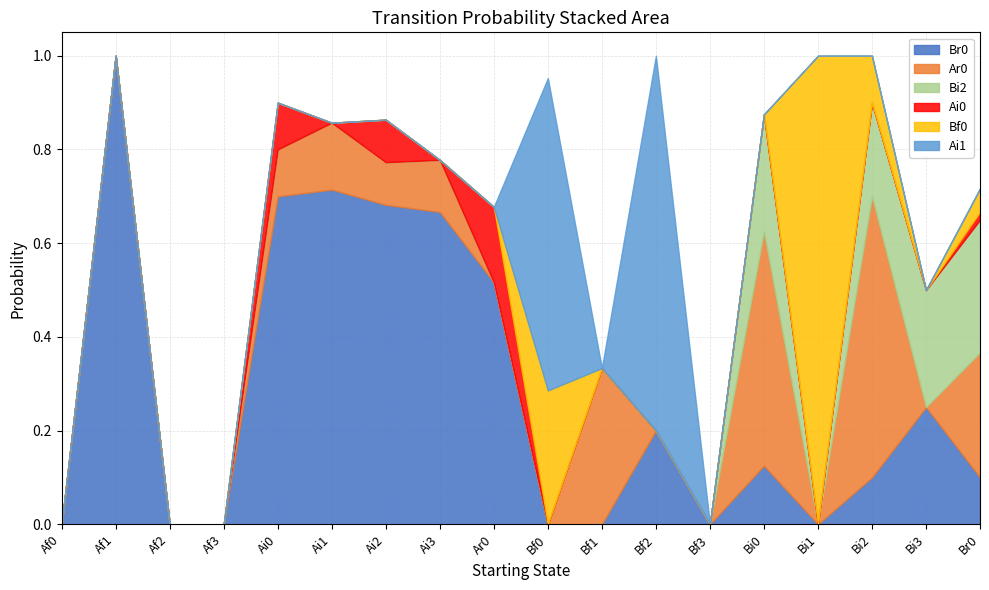

List the labels in order of Ai0 value, smallest first.

Af0, Af1, Af2, Af3, Ai1, Ai3, Bf0, Bf1, Bf2, Bf3, Bi0, Bi1, Bi2, Bi3, Br0, Ai2, Ai0, Ar0